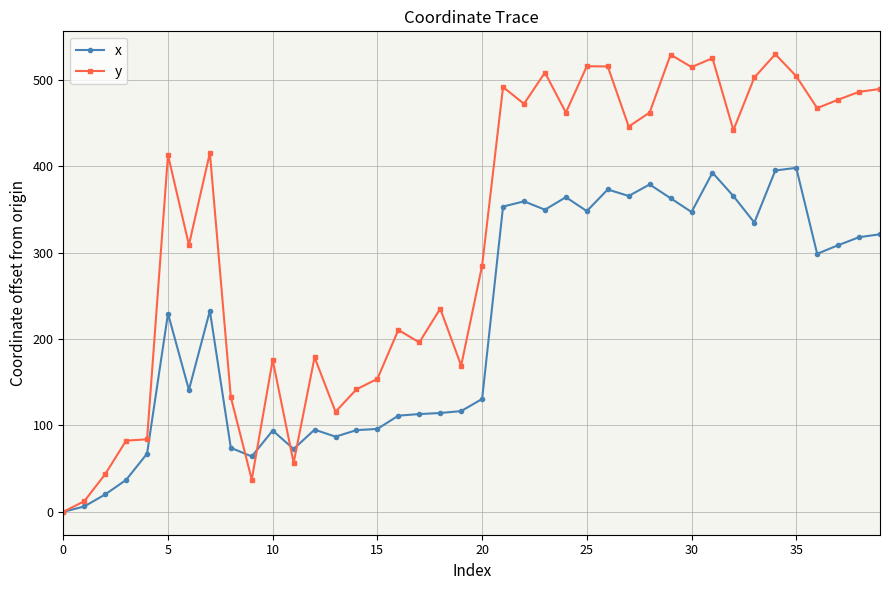

True or false: x has more than 0 points higher than both neighbors.

True